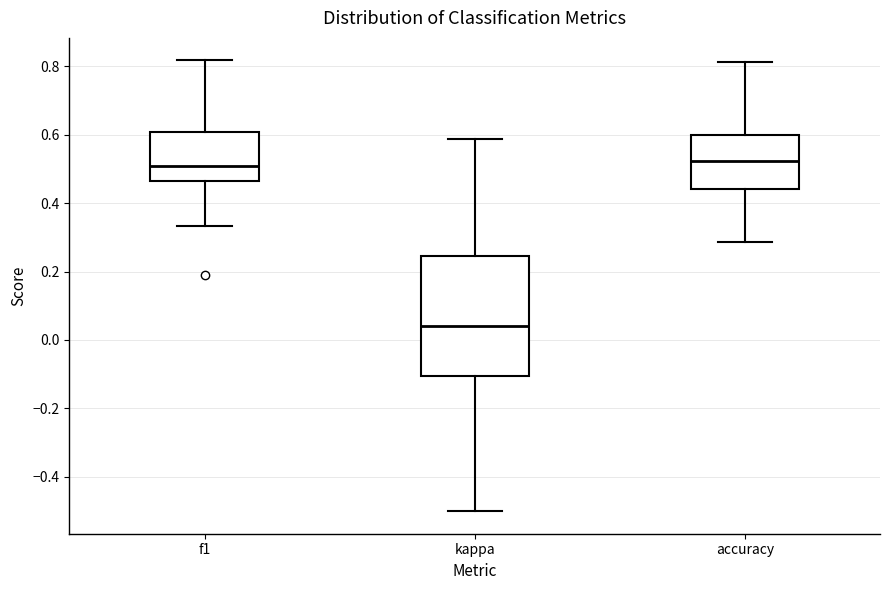

Reading left to right, read every box against the y-axis: the position of its median line, the range the box covers, and the ends of its whiskers. The values are not printed on the chart, so give them approximately, as read against the axis.

f1: median 0.50, box 0.46 to 0.60, whiskers 0.34 to 0.82
kappa: median 0.04, box -0.10 to 0.24, whiskers -0.50 to 0.58
accuracy: median 0.52, box 0.44 to 0.60, whiskers 0.28 to 0.82